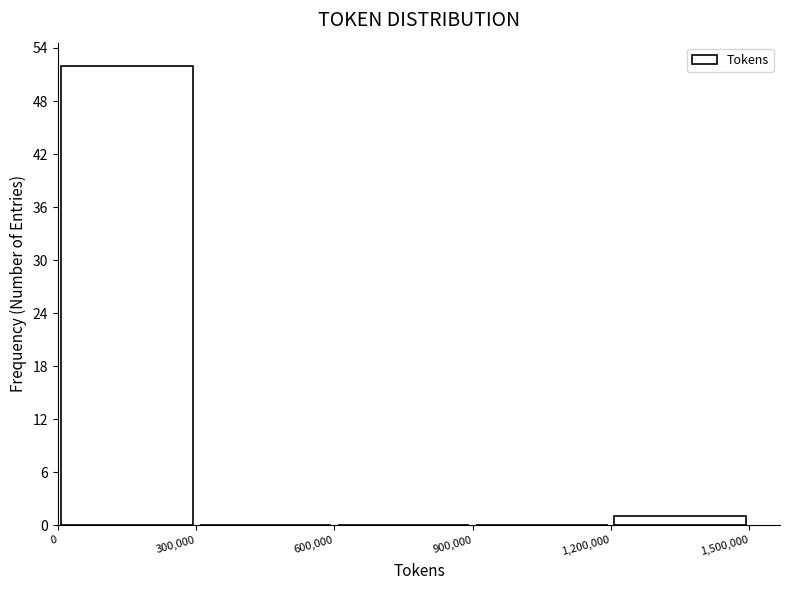

Reading left to right, list every bar in this chart as the range it spans on the x-axis followed by its height. The values are not printed on the chart, so give them approximately, as read against the axis.

0 to 300,000: 52
300,000 to 600,000: 0
600,000 to 900,000: 0
900,000 to 1,200,000: 0
1,200,000 to 1,500,000: 1